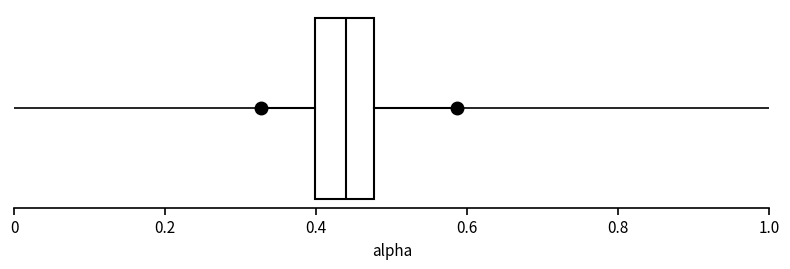

Transcribe this box plot: give where the median line is, the range the box spans, and where the two whiskers end, as read against the x-axis. The values are not printed on the chart, so give them approximately, as read against the axis.

median 0.44, box 0.40 to 0.48, whiskers 0.32 to 0.58